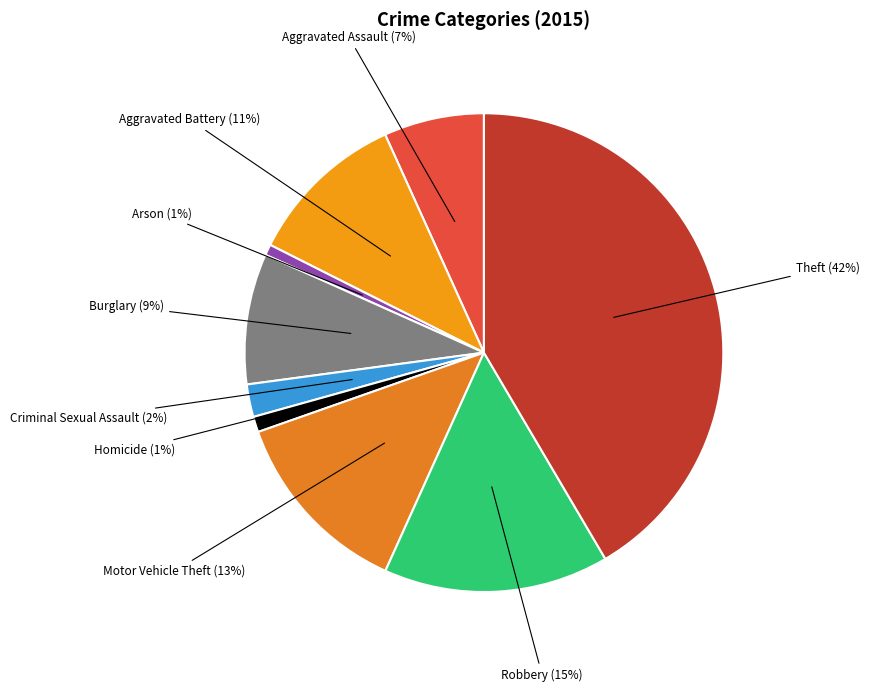

Does any single category account for the majority?

No